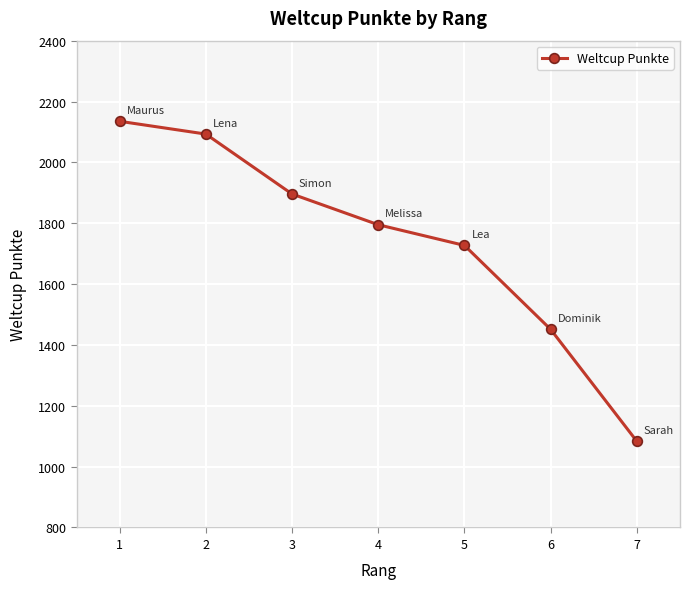

Reading right to left, list all the values displayed in this chart.

1083	1451	1727	1795	1896	2093	2135